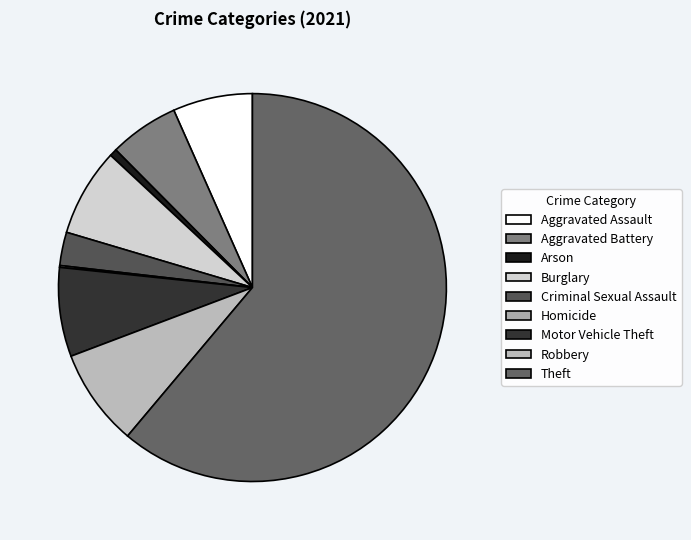

Count the number of slices in the pie.

9